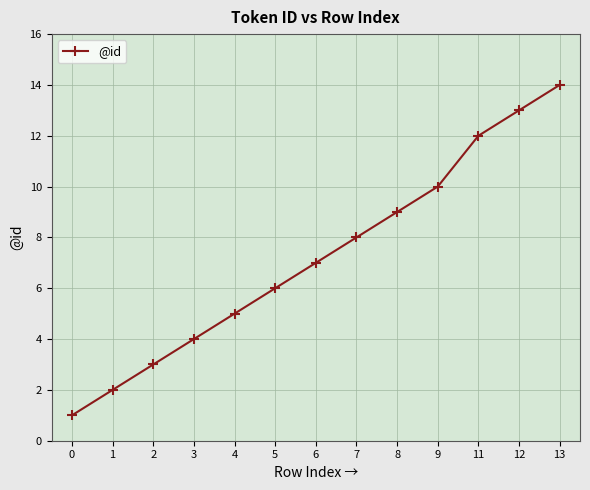

Reading right to left, transcribe all the data shown in this chart.

13=14	12=13	11=12	9=10	8=9	7=8	6=7	5=6	4=5	3=4	2=3	1=2	0=1